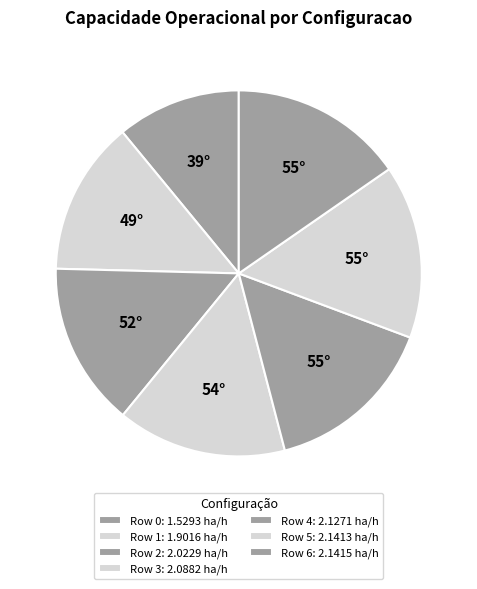

To the nearest percent, what is the combined percentage of Row 6 and Row 0?

26%